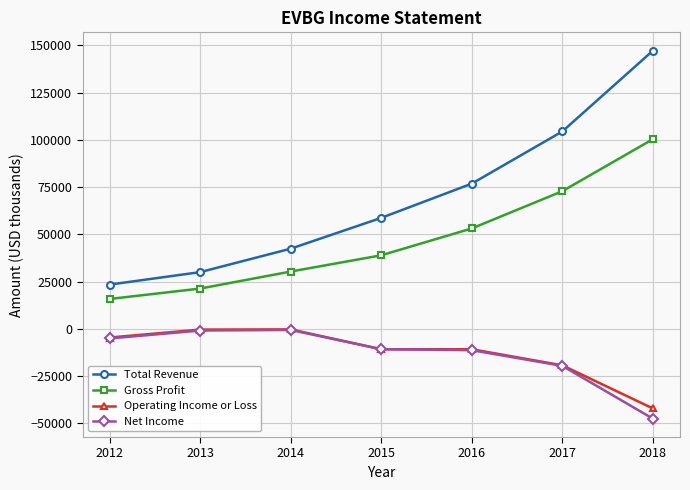

What are all the series names shown in the legend?

Total Revenue, Gross Profit, Operating Income or Loss, Net Income